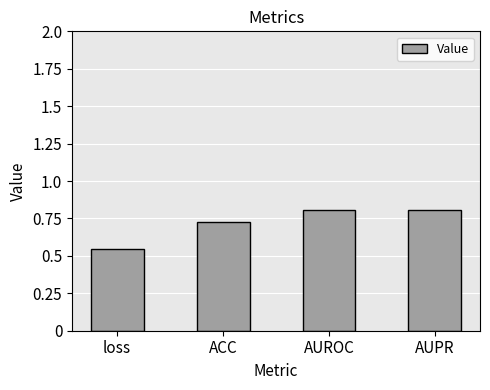

Does the chart contain any negative values?

No